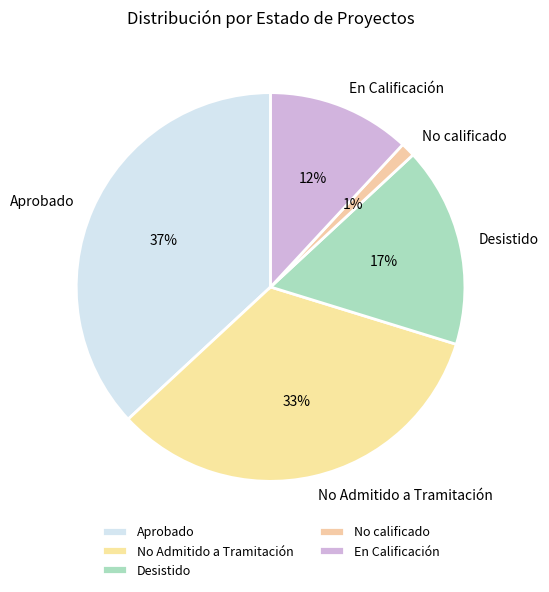

Which has a higher value, Desistido or No Admitido a Tramitación?

No Admitido a Tramitación